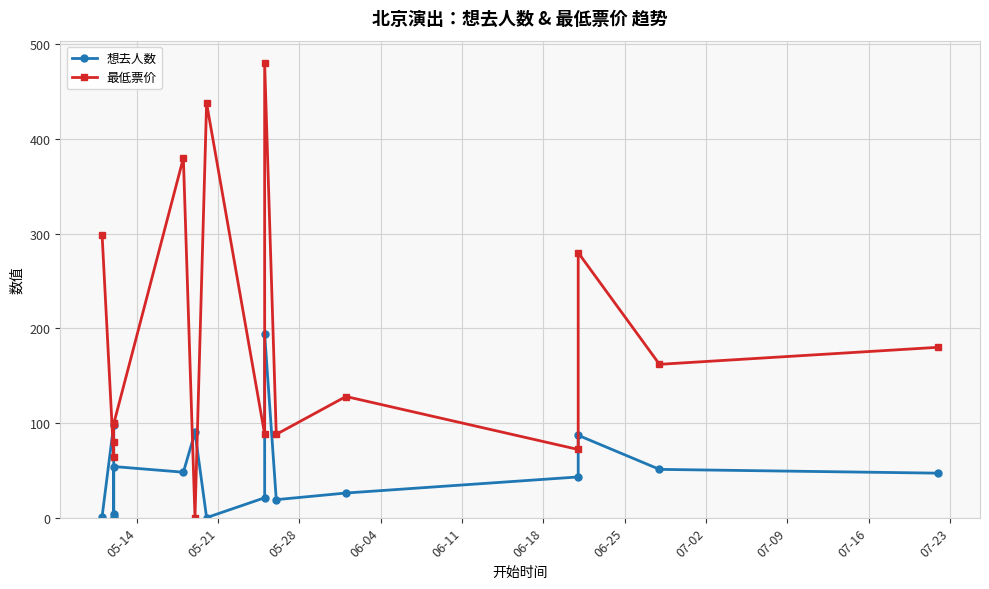

In 想去人数, how many points are lower than both neighbors (excluding endpoints)?

4